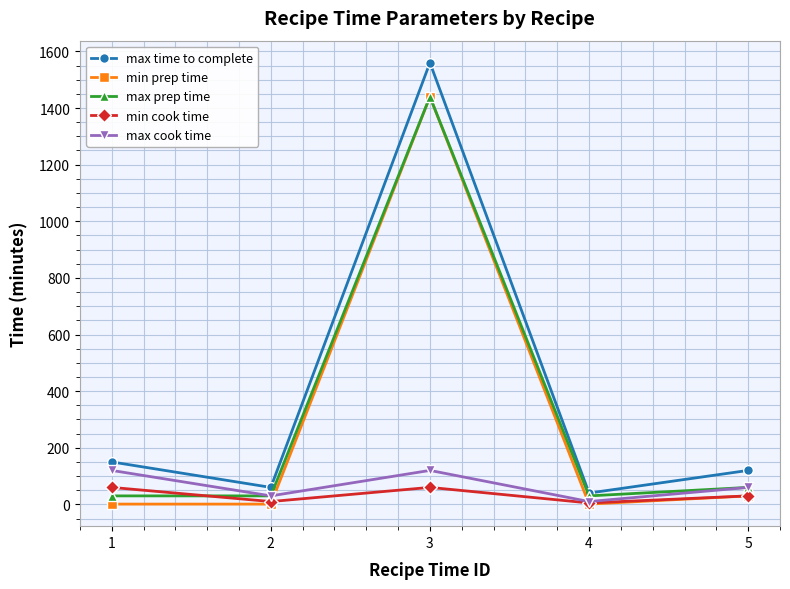

The value of min prep time at 3 is 513. True or false?

False